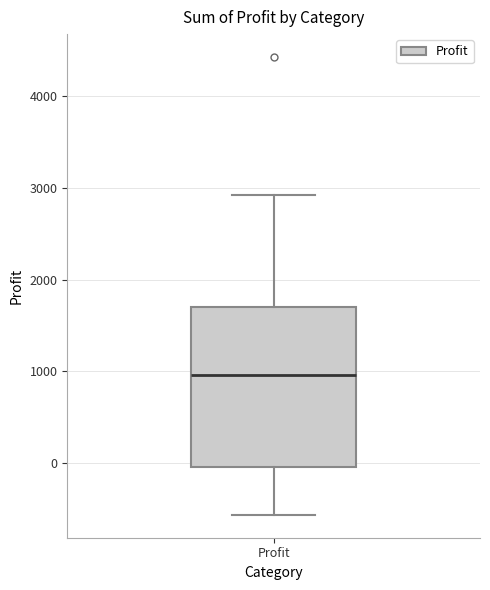

Where does the lower whisker of the box for Profit end on the y-axis? The values are not printed on the chart, so give them approximately, as read against the axis.

-600